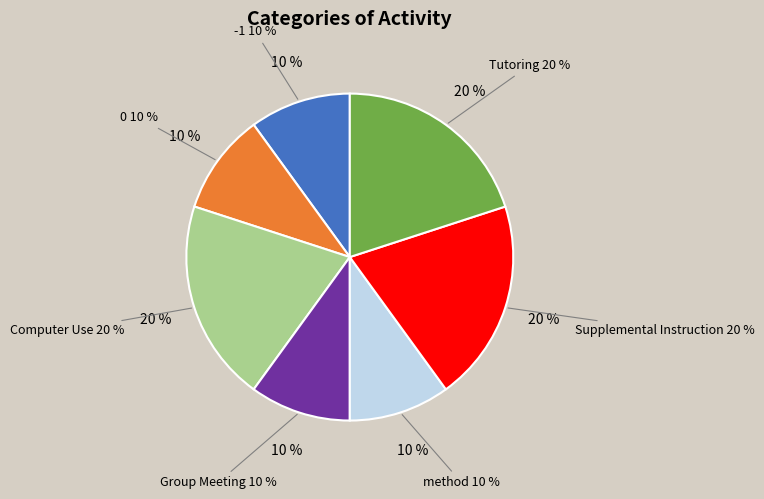

Rank the categories by value from highest to lowest.

Computer Use, Supplemental Instruction, Tutoring, -1, 0, Group Meeting, method